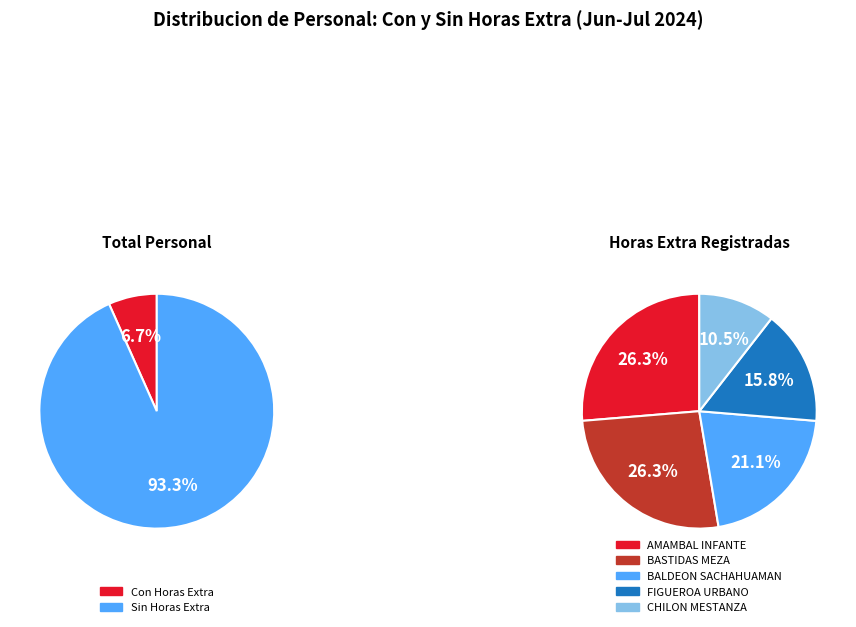

Which slice is the largest?

AMAMBAL INFANTE JUAN DAVID